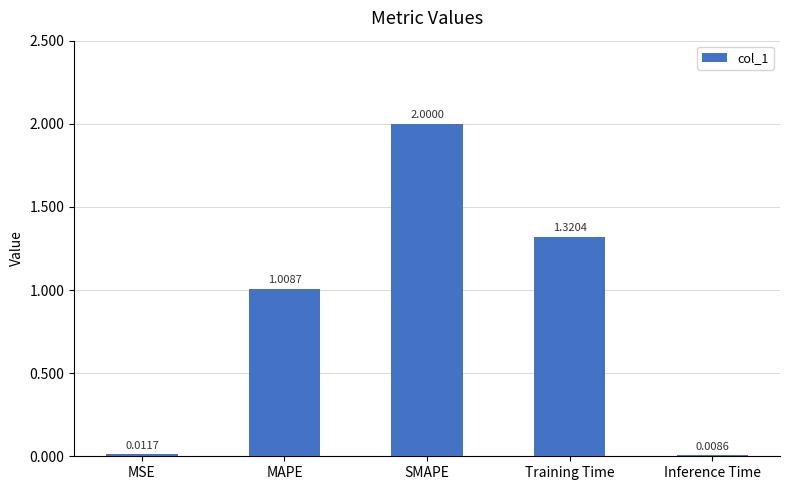

Rank the categories by value from lowest to highest.

Inference Time, MSE, MAPE, Training Time, SMAPE